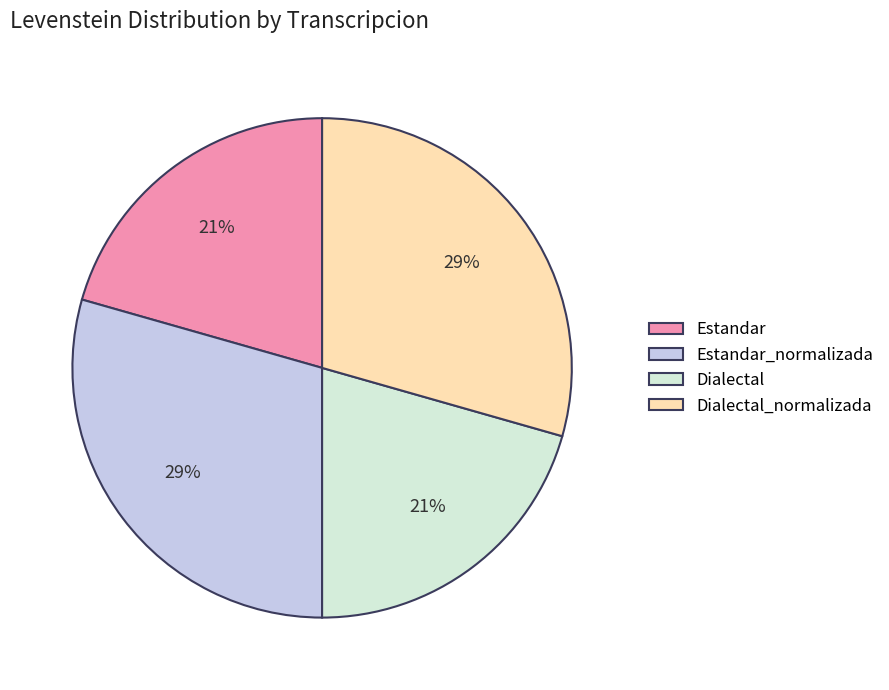

To the nearest percent, what percentage of the pie is Dialectal?

21%